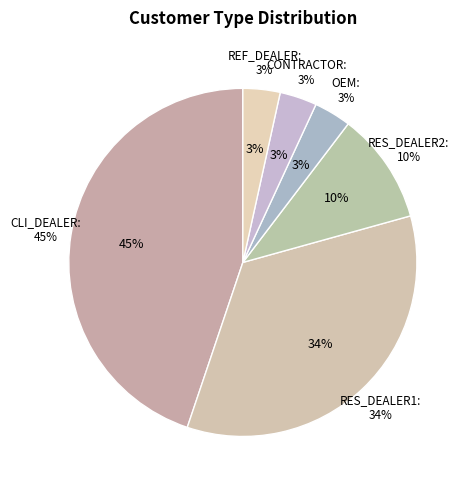

What percentage is the REF_DEALER slice, to the nearest percent?

3%